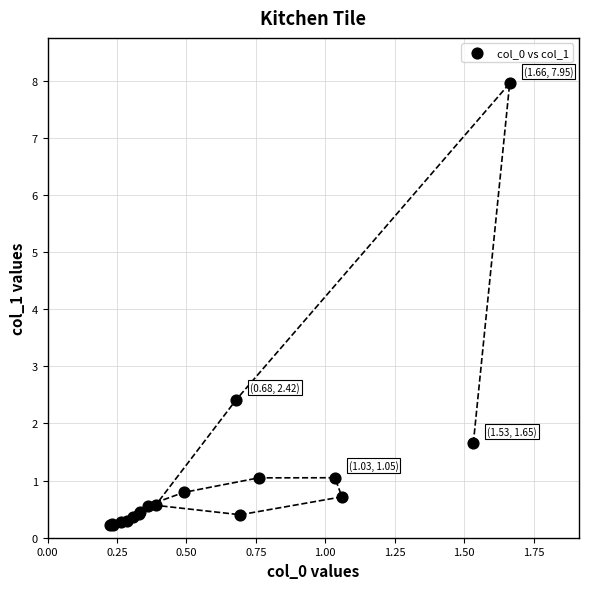

What Y value in the scatter plot is closest to 4?

2.4